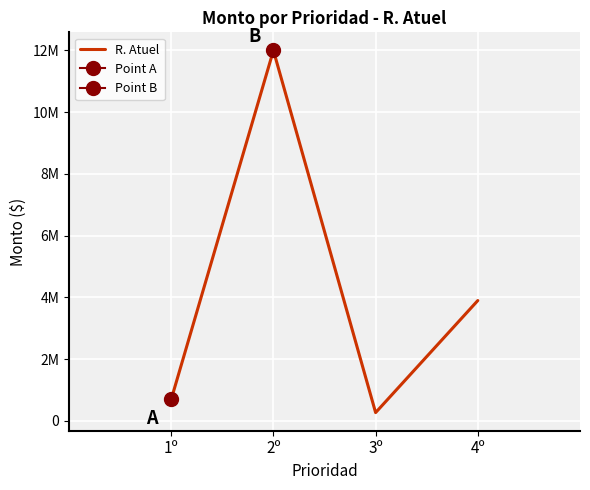

What is the smallest value displayed?

270000